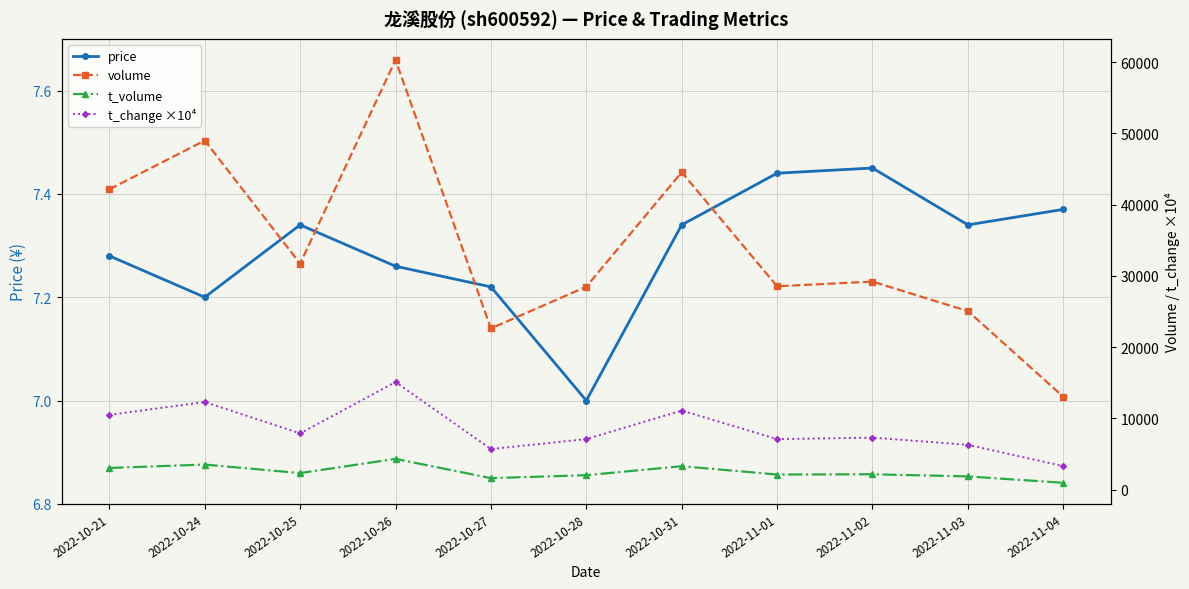

Reading left to right, what are all the values shown in this chart?

price: 2022-10-21=7.3	2022-10-24=7.2	2022-10-25=7.3	2022-10-26=7.3	2022-10-27=7.2	2022-10-28=7.0	2022-10-31=7.3	2022-11-01=7.4	2022-11-02=7.5	2022-11-03=7.3	2022-11-04=7.4
volume: 2022-10-21=42148.0	2022-10-24=48987.0	2022-10-25=31721.0	2022-10-26=60293.0	2022-10-27=22626.0	2022-10-28=28484.0	2022-10-31=44549.0	2022-11-01=28541.0	2022-11-02=29195.0	2022-11-03=25057.0	2022-11-04=13046.0
t_volume: 2022-10-21=3048.0	2022-10-24=3526.0	2022-10-25=2327.0	2022-10-26=4324.0	2022-10-27=1617.0	2022-10-28=2034.0	2022-10-31=3293.0	2022-11-01=2127.0	2022-11-02=2164.0	2022-11-03=1862.0	2022-11-04=966.0
t_change ×10⁴: 2022-10-21=10500.0	2022-10-24=12300.0	2022-10-25=7900.0	2022-10-26=15100.0	2022-10-27=5700.0	2022-10-28=7100.0	2022-10-31=11100.0	2022-11-01=7100.0	2022-11-02=7300.0	2022-11-03=6300.0	2022-11-04=3300.0